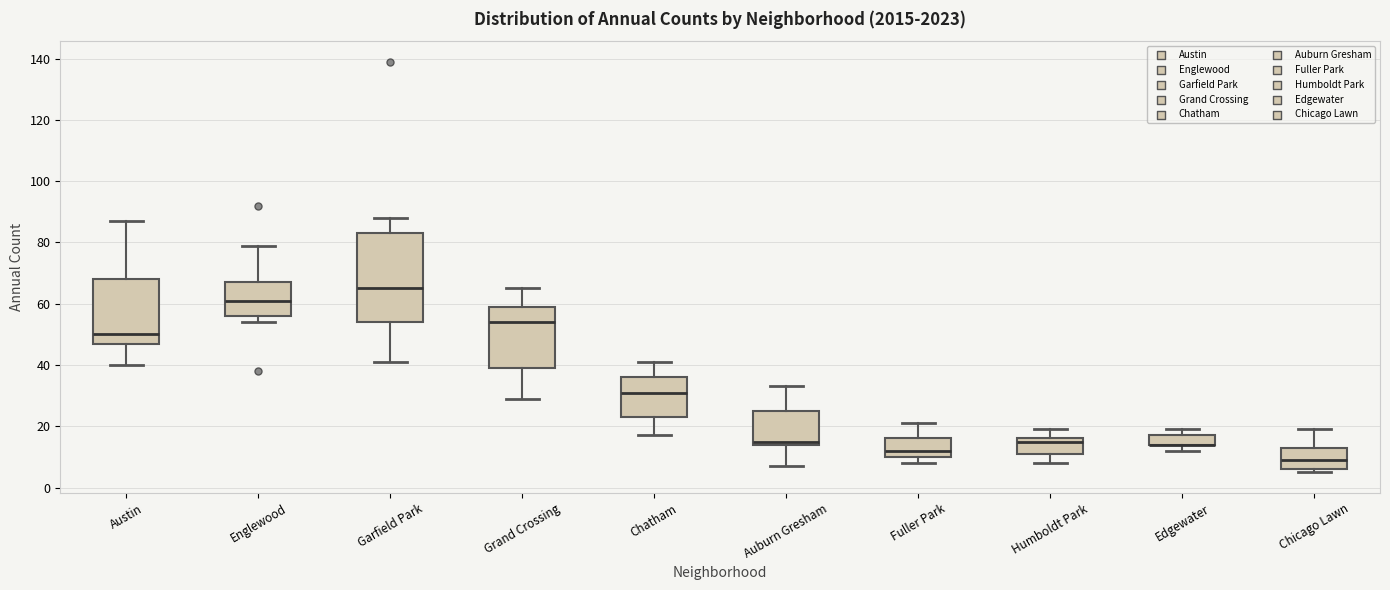

Reading left to right, read every box against the y-axis: the position of its median line, the range the box covers, and the ends of its whiskers. The values are not printed on the chart, so give them approximately, as read against the axis.

Austin: median 50, box 48 to 68, whiskers 40 to 88
Englewood: median 62, box 56 to 68, whiskers 54 to 80
Garfield Park: median 66, box 54 to 84, whiskers 42 to 88
Grand Crossing: median 54, box 40 to 60, whiskers 30 to 66
Chatham: median 32, box 24 to 36, whiskers 18 to 42
Auburn Gresham: median 16, box 14 to 26, whiskers 8 to 34
Fuller Park: median 12, box 10 to 16, whiskers 8 to 22
Humboldt Park: median 16 (just below the box's upper edge), box 12 to 16, whiskers 8 to 20
Edgewater: median 14 (drawn on the box's lower edge), box 14 to 18, whiskers 12 to 20
Chicago Lawn: median 10, box 6 to 14, whiskers 6 (just below the box's lower edge) to 20